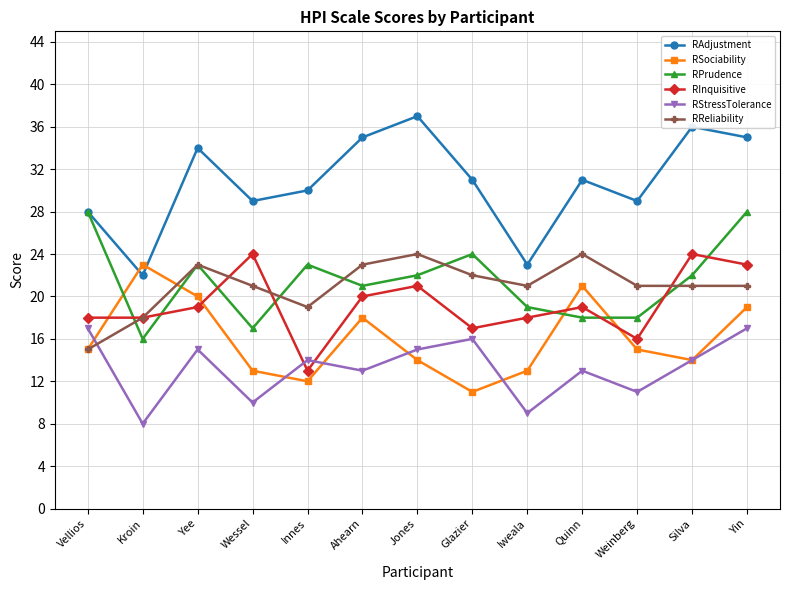

What is the minimum value for RPrudence?

16